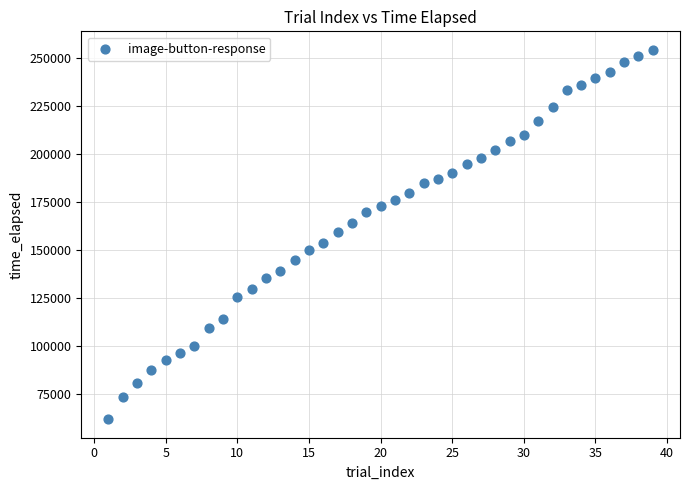

What is the range of X values (max minus min)?

38